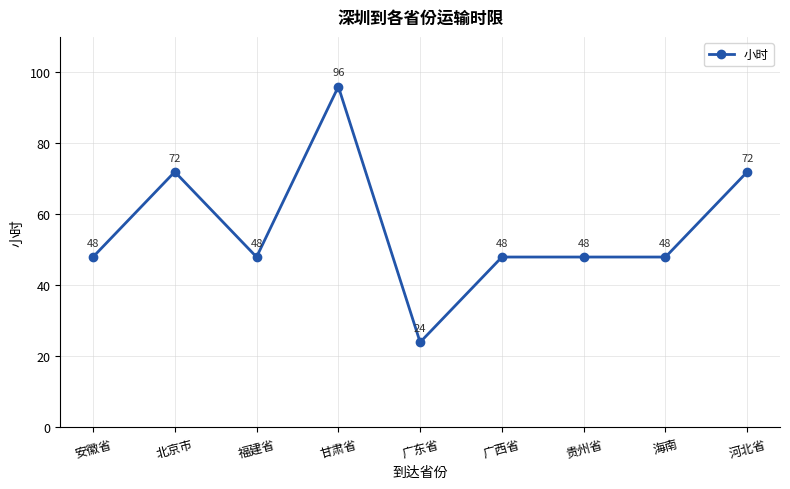

What is the sum of the values at 海南 and 河北省?

120